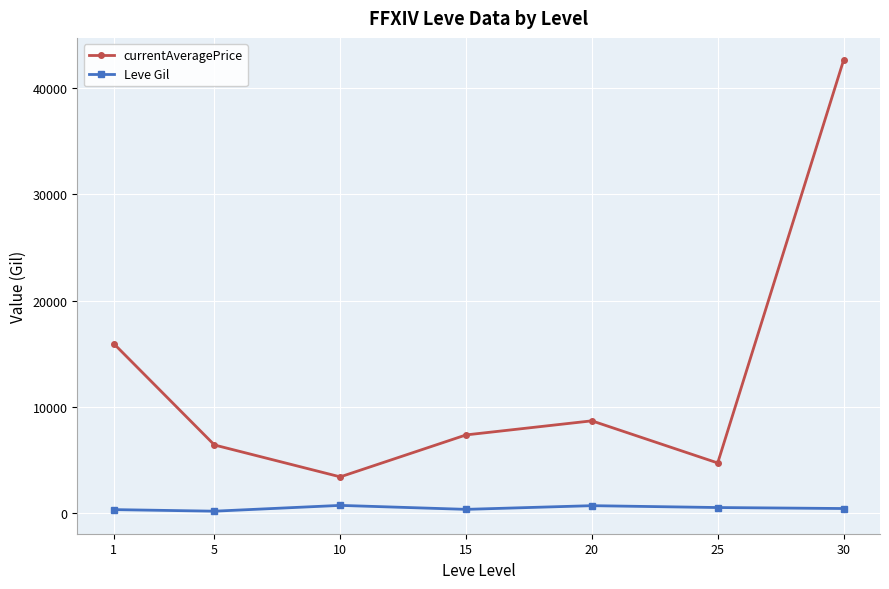

Count the number of data series in this chart.

2